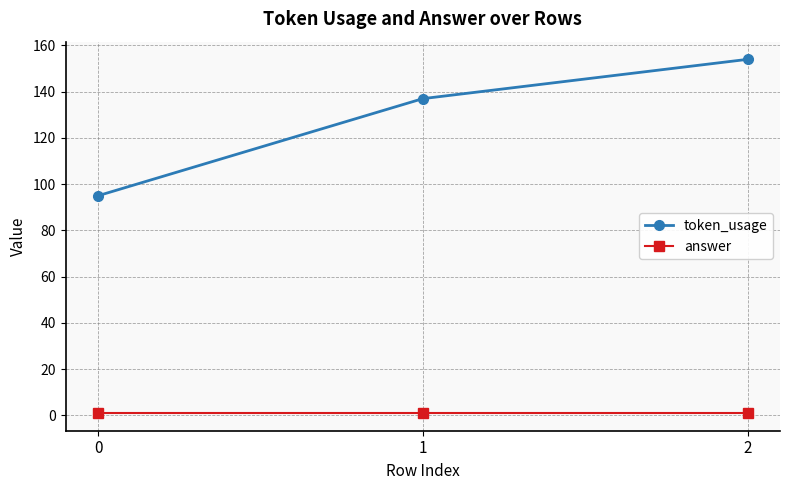

What is the value of the token_usage point at the 3rd from the left?

154